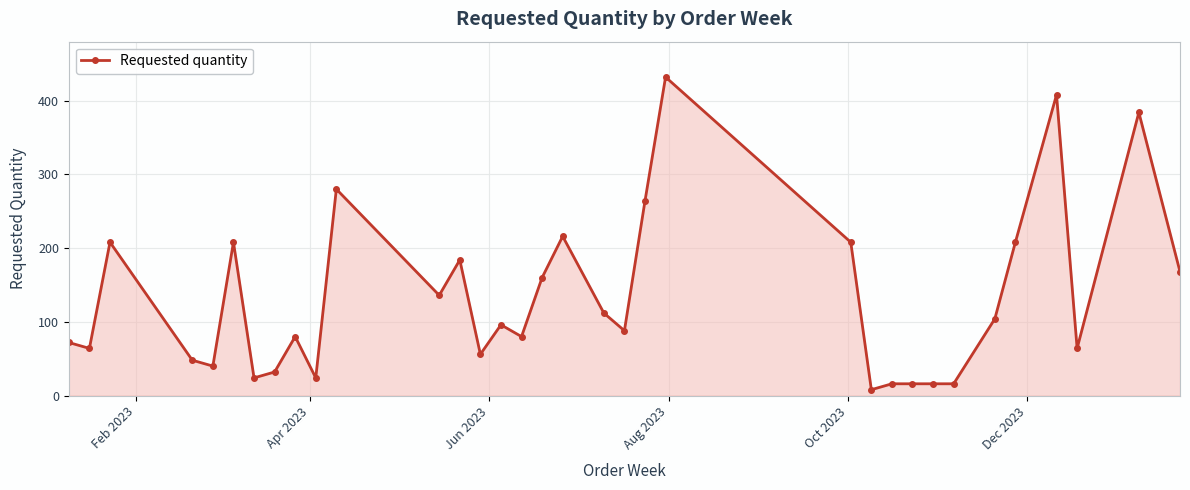

What is the maximum value shown in the chart?

432